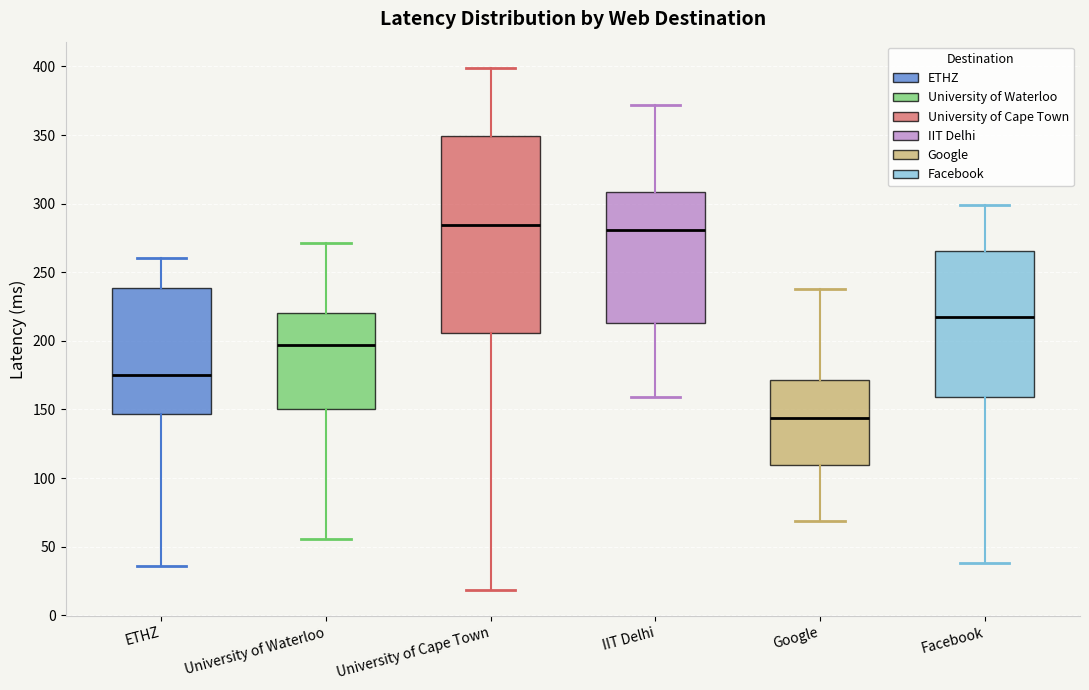

Reading left to right, read every box against the y-axis: the position of its median line, the range the box covers, and the ends of its whiskers. The values are not printed on the chart, so give them approximately, as read against the axis.

ETHZ: median 175, box 145 to 240, whiskers 35 to 260
University of Waterloo: median 195, box 150 to 220, whiskers 55 to 270
University of Cape Town: median 285, box 205 to 350, whiskers 20 to 400
IIT Delhi: median 280, box 215 to 310, whiskers 160 to 370
Google: median 145, box 110 to 170, whiskers 70 to 240
Facebook: median 215, box 160 to 265, whiskers 40 to 300